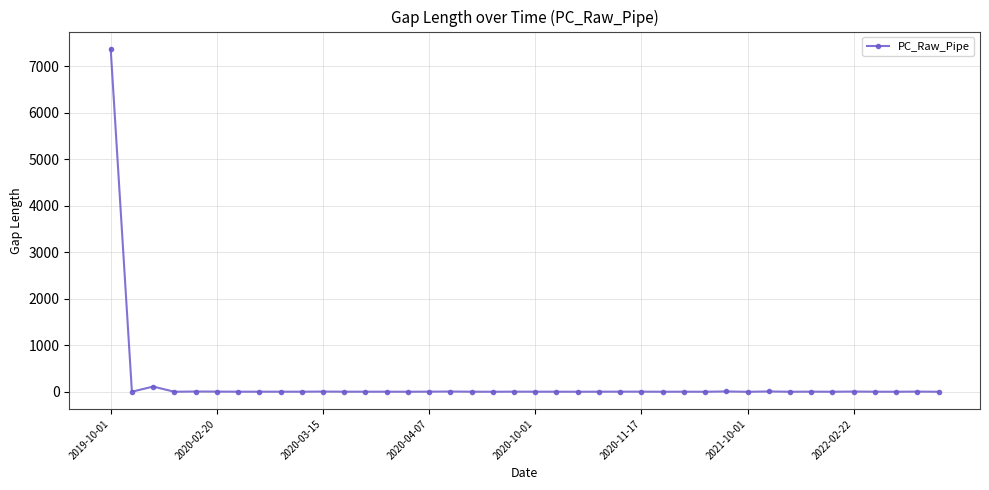

What is the average value?

193